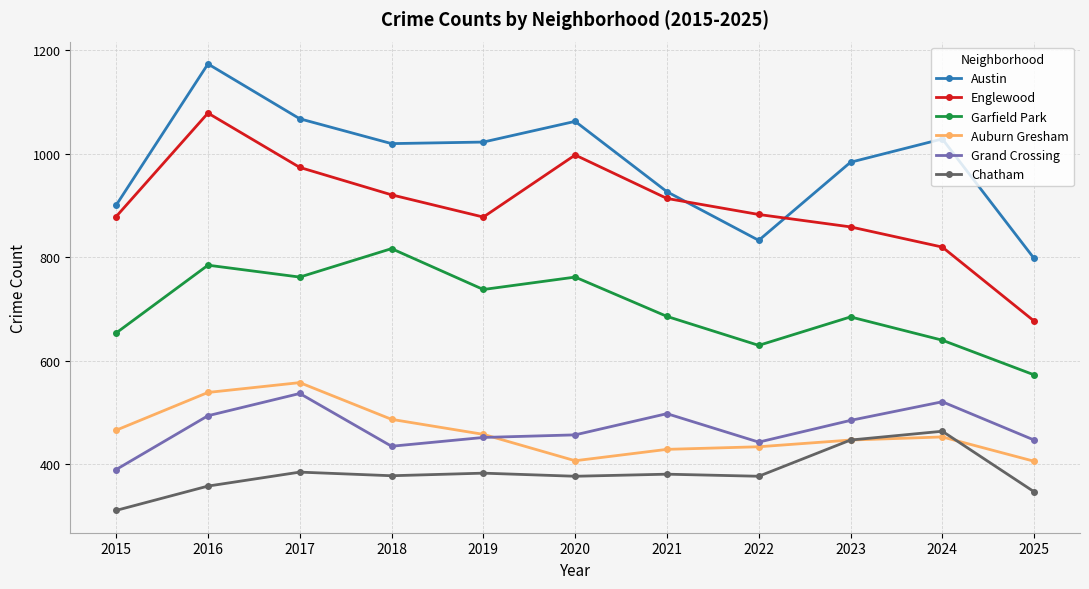

What is the maximum value for Auburn Gresham?

558